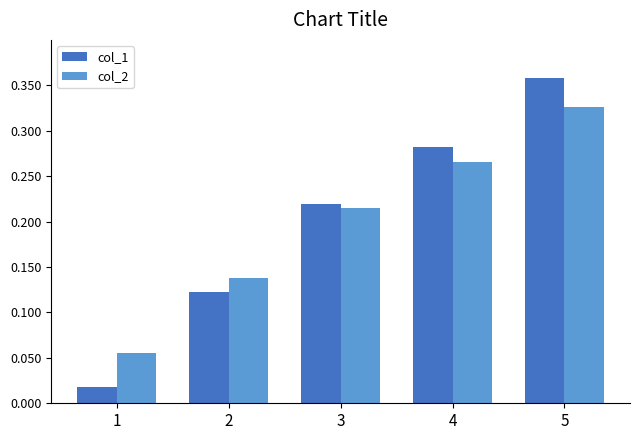

What is the total value across all series at 4?

0.5